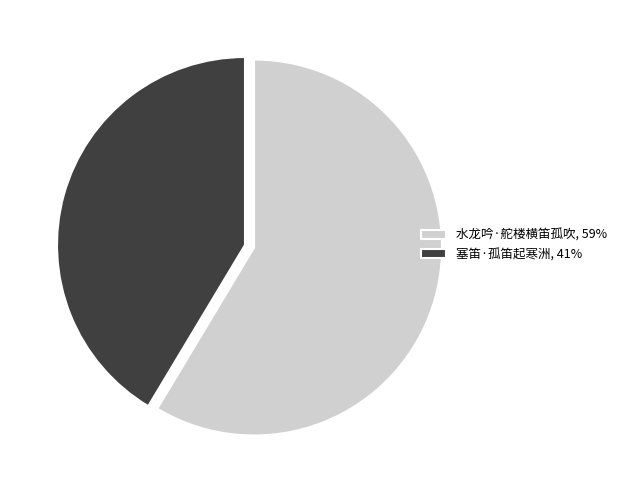

Approximately how many times larger is the value at 塞笛·孤笛起寒洲 compared to 水龙吟·舵楼横笛孤吹?

0.7